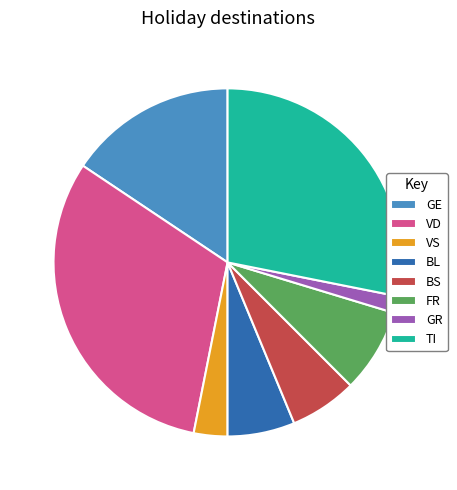

What is the largest slice in the pie chart?

VD